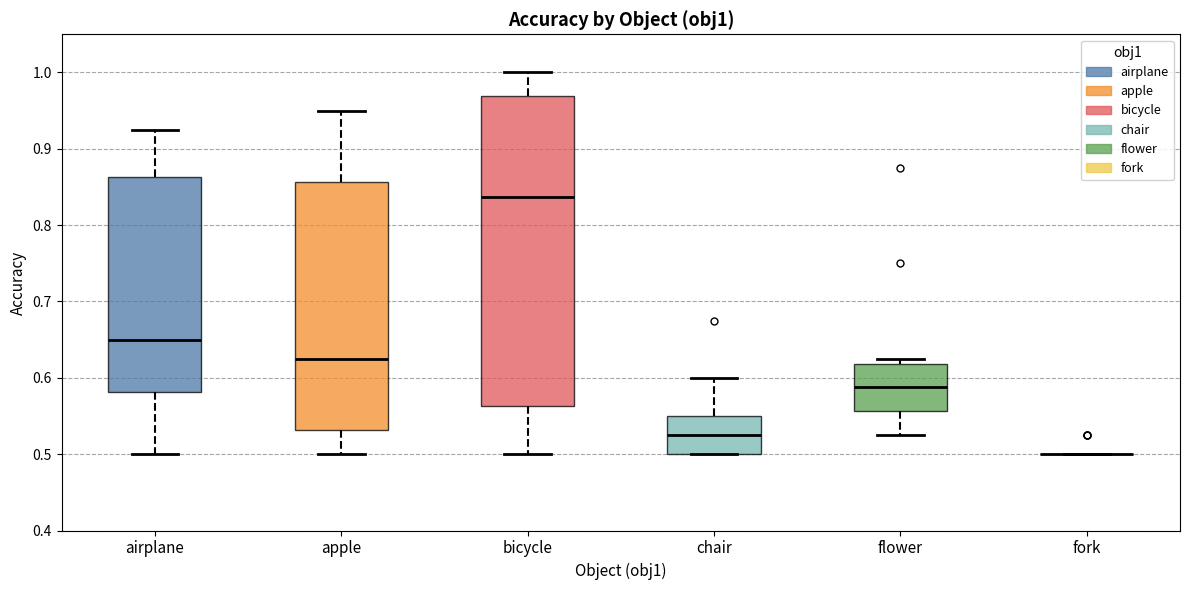

Reading left to right, read every box against the y-axis: the position of its median line, the range the box covers, and the ends of its whiskers. The values are not printed on the chart, so give them approximately, as read against the axis.

airplane: median 0.65, box 0.58 to 0.86, whiskers 0.50 to 0.93
apple: median 0.63, box 0.53 to 0.86, whiskers 0.50 to 0.95
bicycle: median 0.84, box 0.56 to 0.97, whiskers 0.50 to 1.00
chair: median 0.53, box 0.50 to 0.55, whiskers 0.50 to 0.60
flower: median 0.59, box 0.56 to 0.62, whiskers 0.53 to 0.63
fork: box collapsed to a line at 0.50, whiskers 0.50 to 0.50